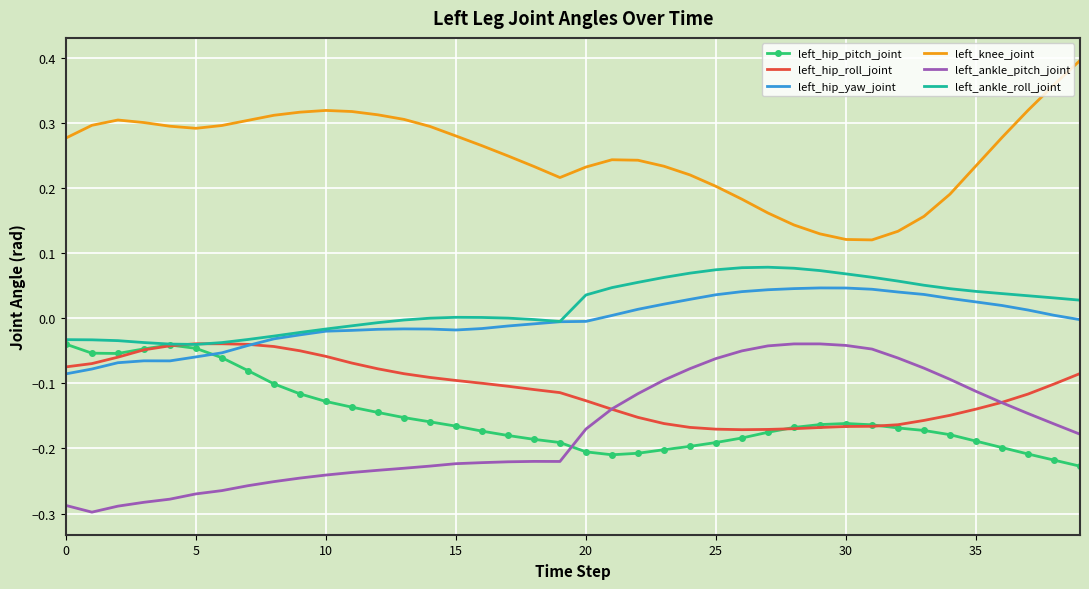

True or false: left_ankle_pitch_joint and left_knee_joint intersect in this chart.

False